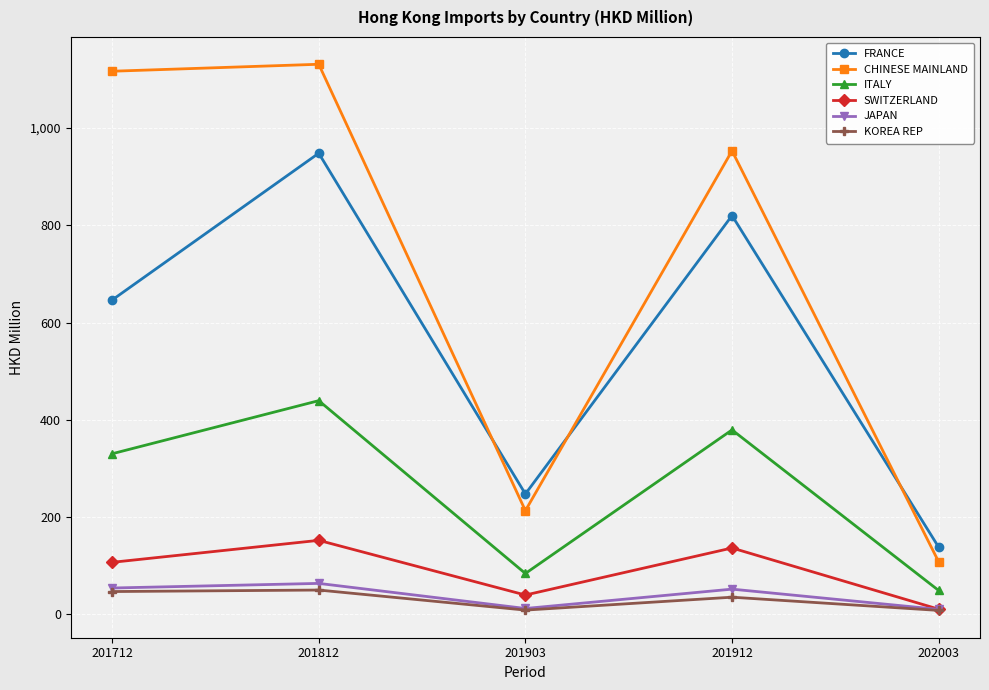

Which series changed the most between 201712 and 201903?

CHINESE MAINLAND